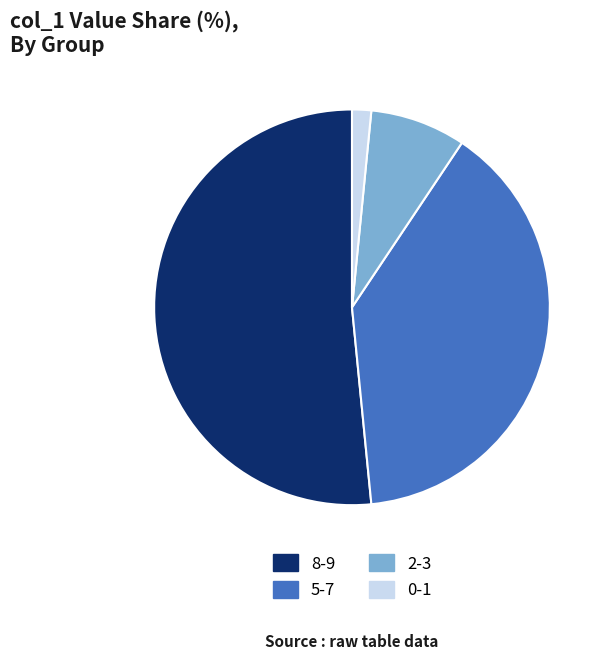

How many segments does this pie chart have?

4